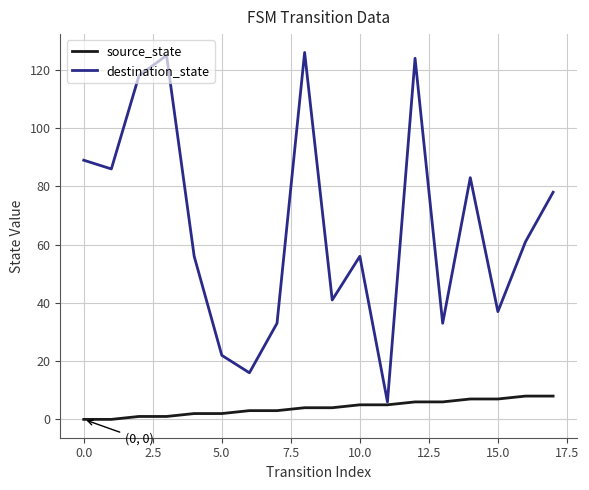

Which series has the largest range (max minus min)?

destination_state